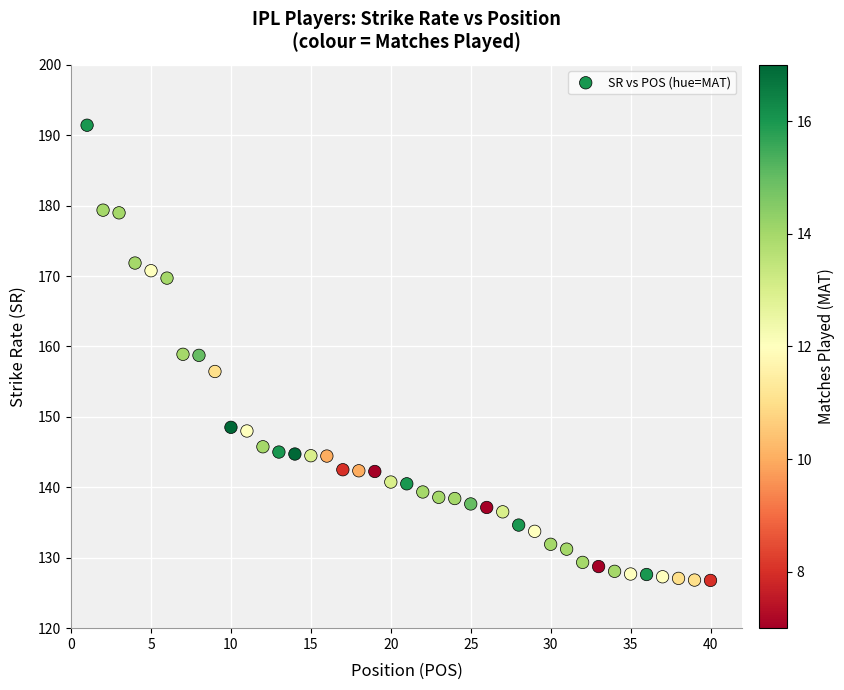

What is the range of Y values (max minus min)?

64.6